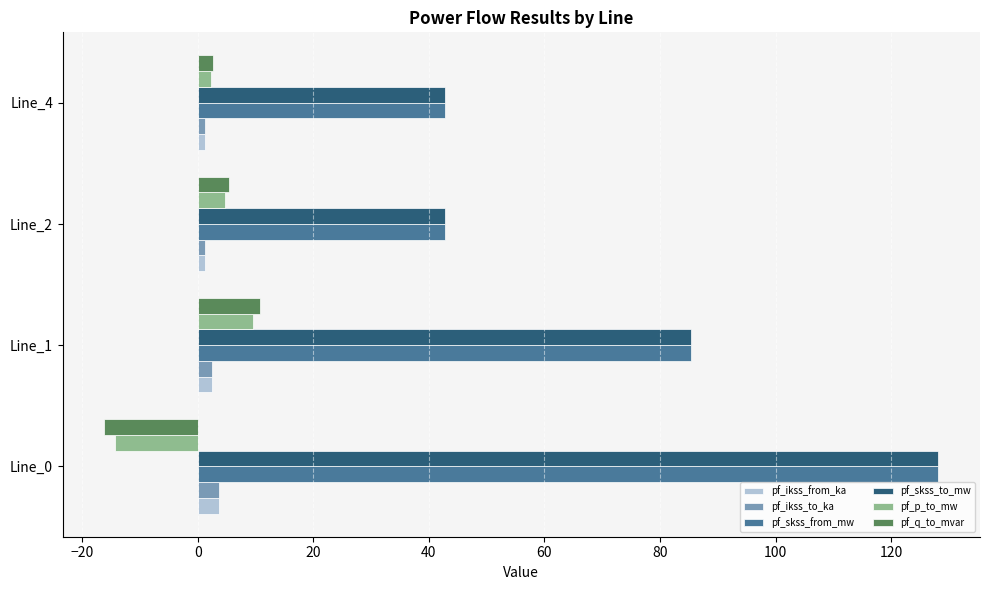

What is the difference between the maximum and second lowest values in the pf_p_to_mw series?

7.1